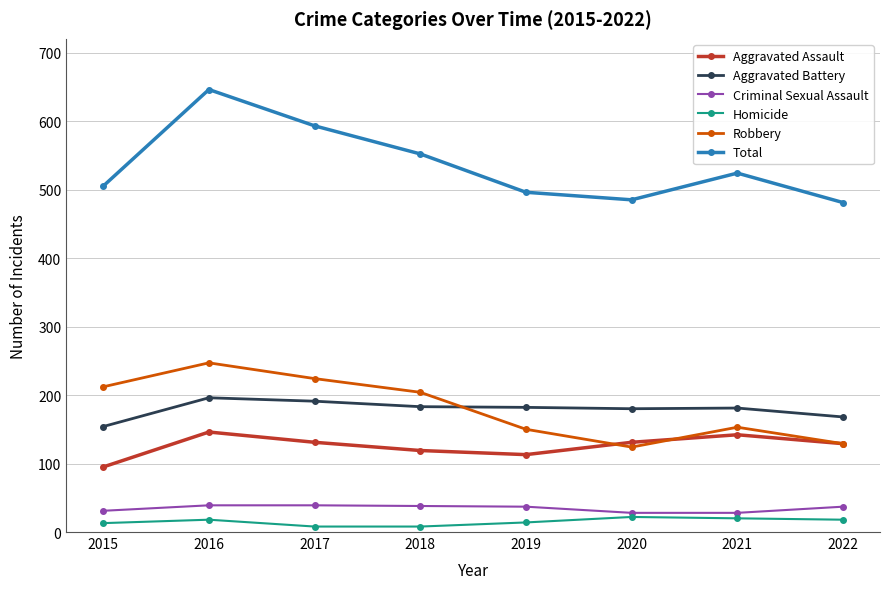

Which series changed the most between 2018 and 2020?

Robbery